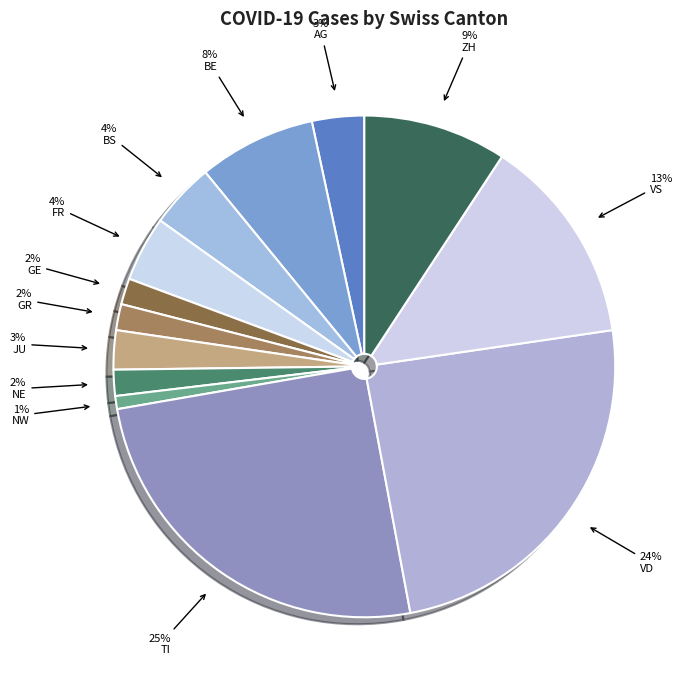

Count the number of slices in the pie.

13